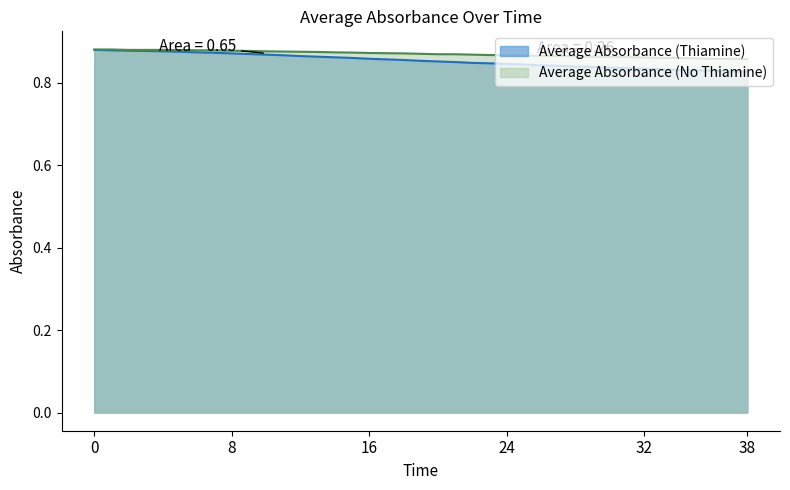

What is the maximum value shown in the chart?

0.9